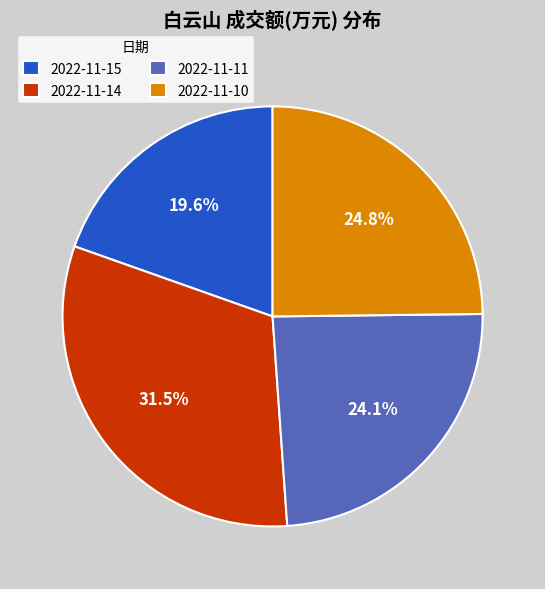

What is the largest slice in the pie chart?

2022-11-14